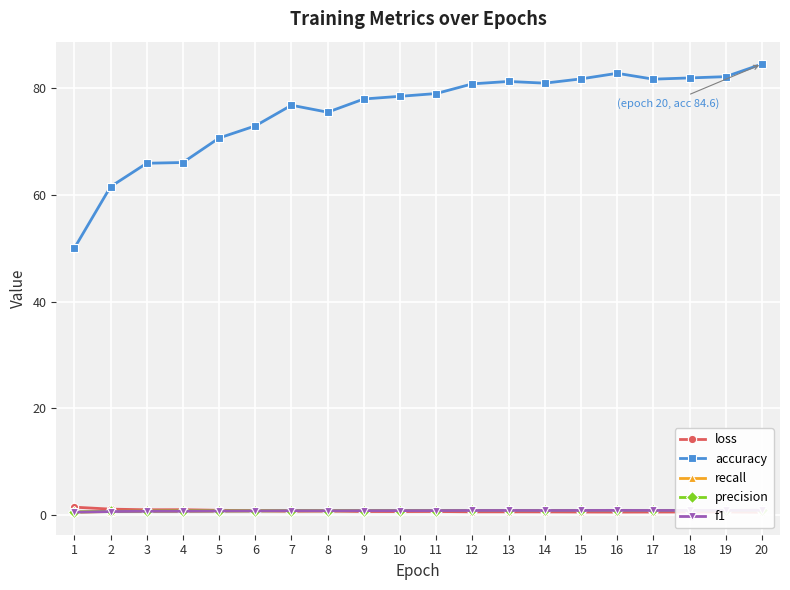

What is the value of the accuracy point at the 5th from the left?

70.7